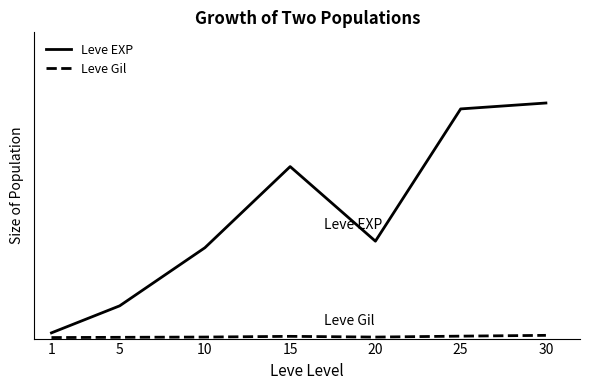

Which series has the largest range (max minus min)?

Leve EXP